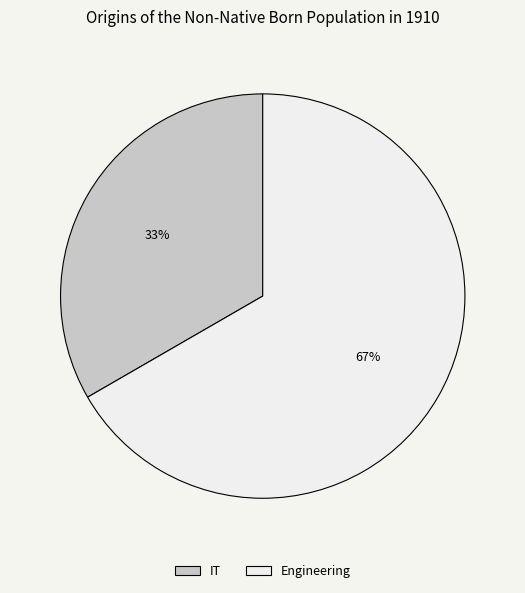

To the nearest percent, what is the average slice percentage?

50%